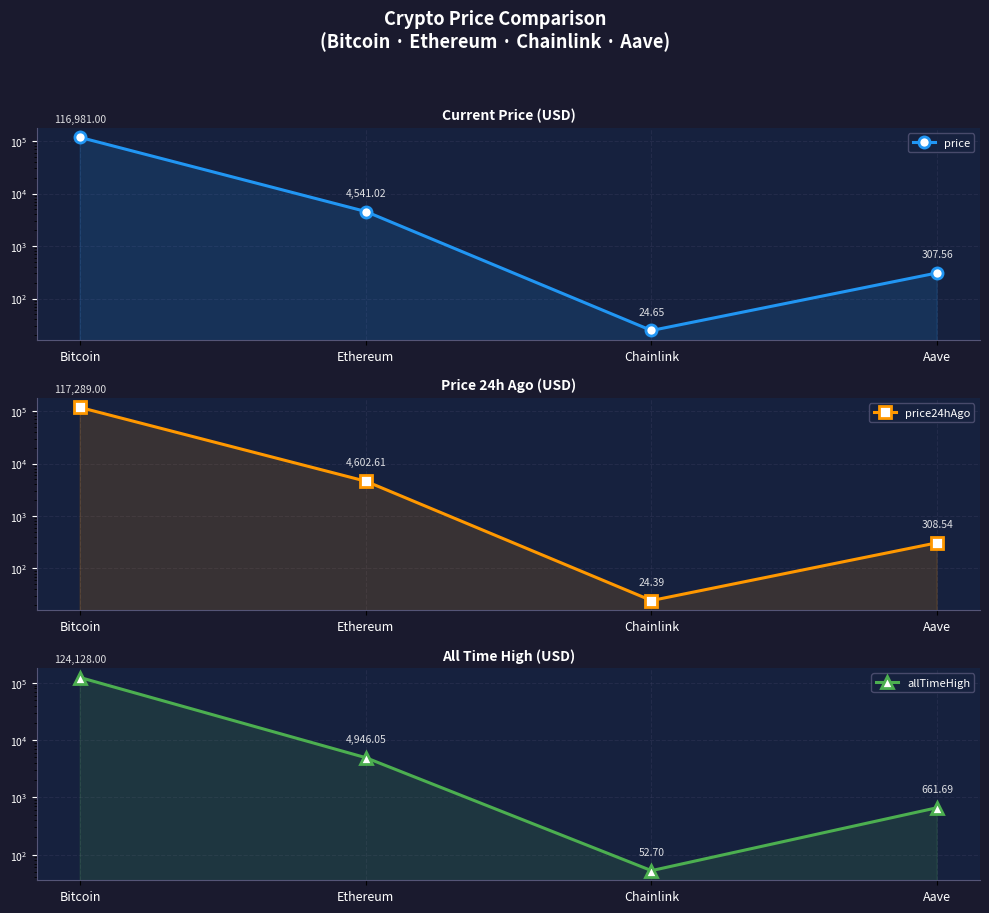

Count the number of data series in this chart.

3